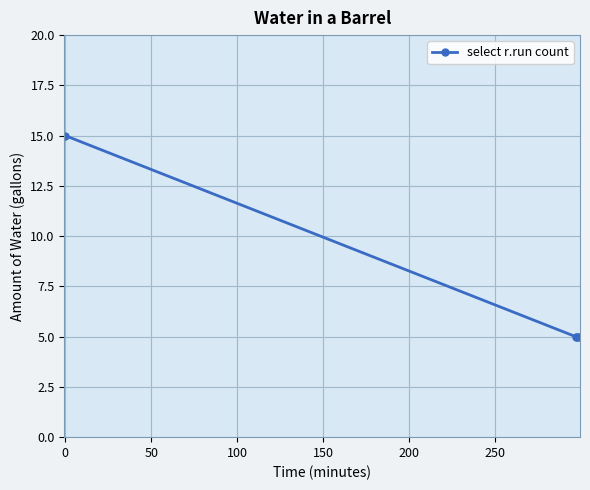

True or false: the data has more than 2 interior local peaks.

False